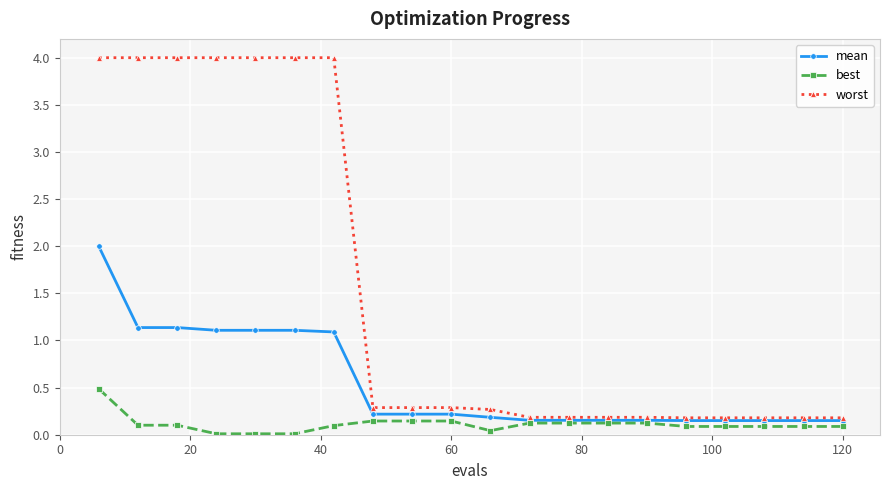

Which series has the largest total across all categories?

worst